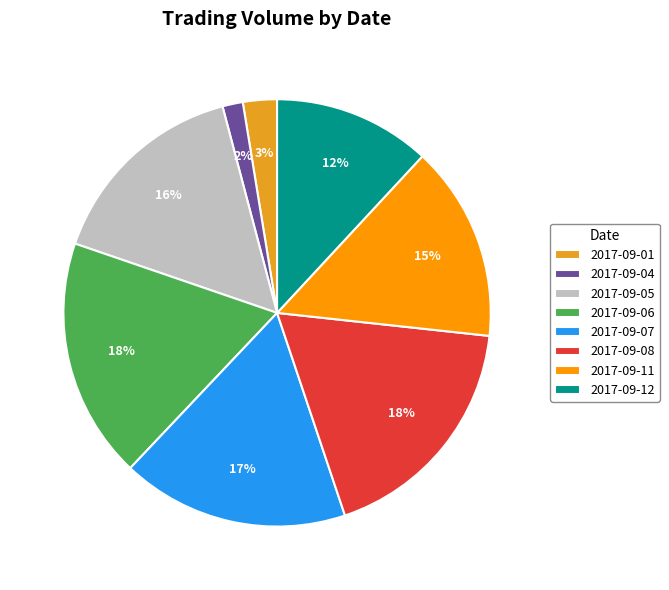

To the nearest percent, what is the average slice percentage?

12%